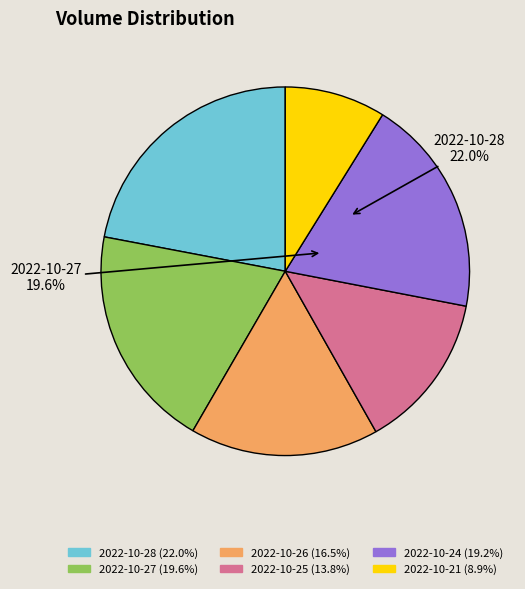

What is the largest slice in the pie chart?

2022-10-28